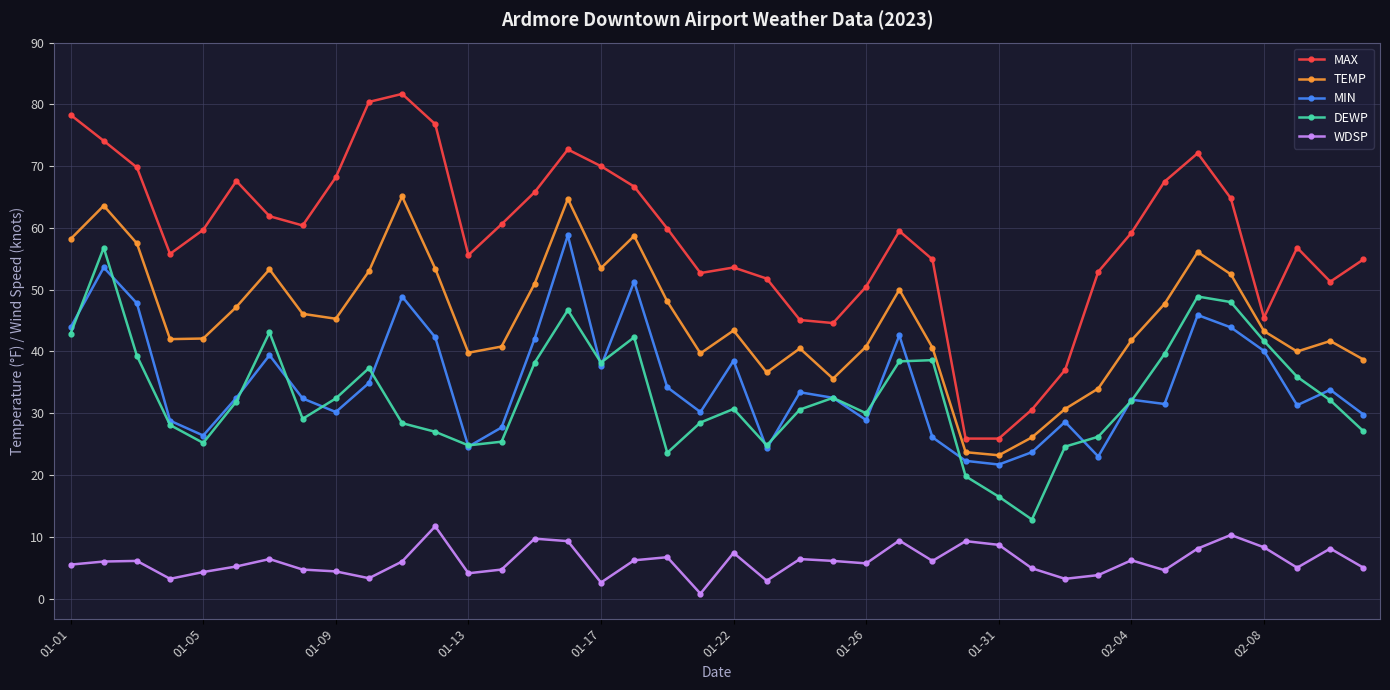

Does the chart display data point markers on the line(s)?

Yes